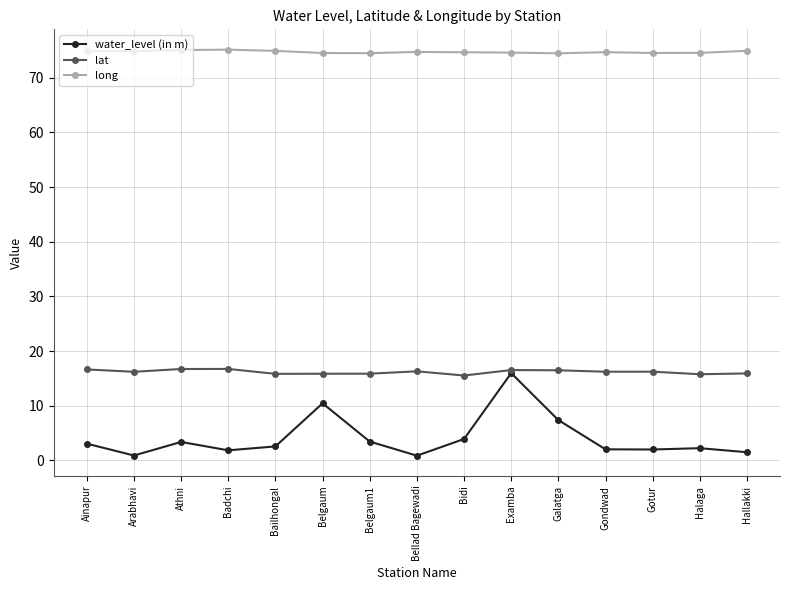

What is the spread (max minus min) of values at Halaga?

72.3